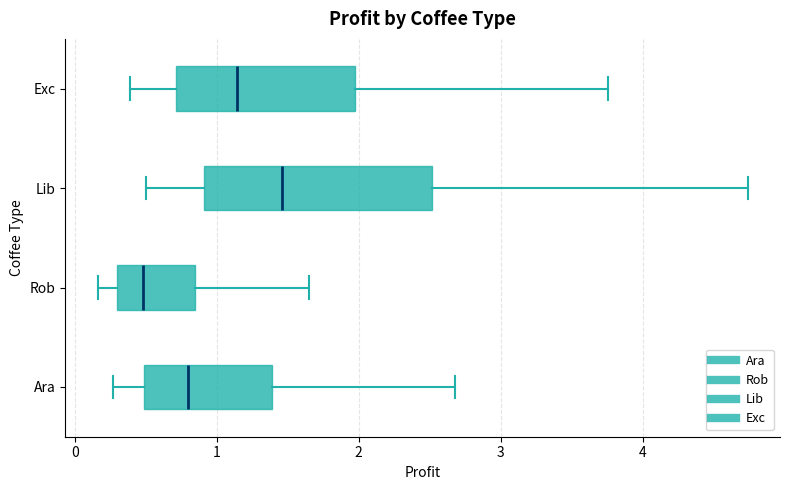

Which box is the widest, from its left edge to its right edge?

Lib